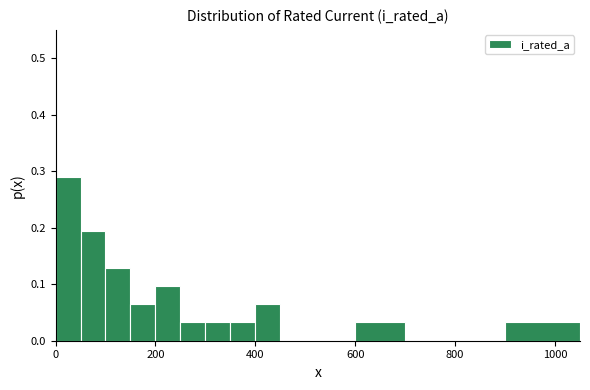

Read against the x-axis, roughly where is the centre of the tallest bar?

20